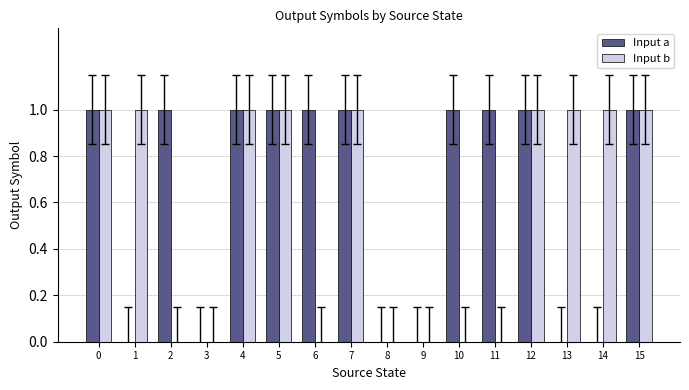

Between 10 and 15, which series saw the biggest shift?

Input b